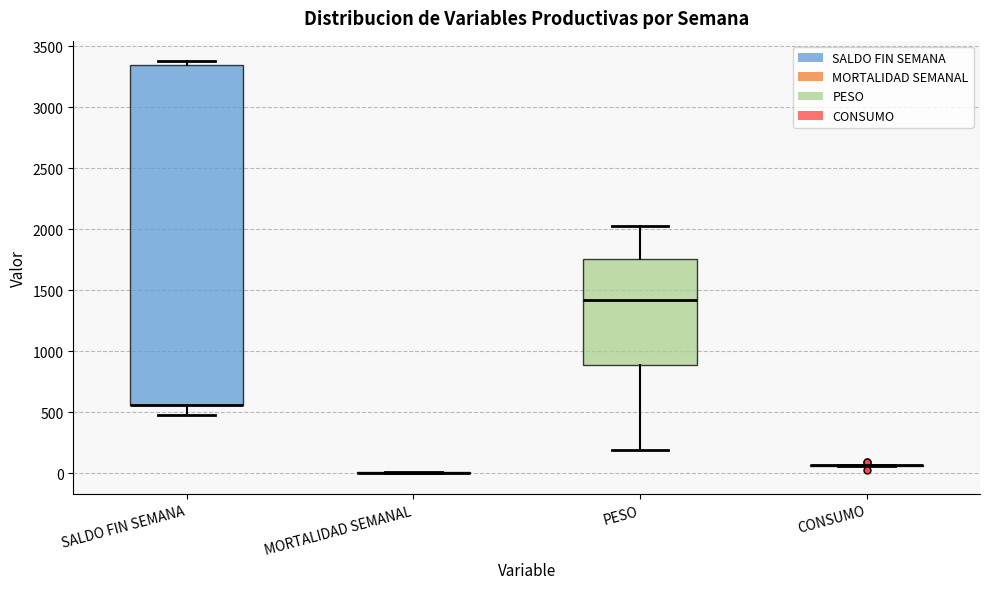

Where is the lower edge of the box for SALDO FIN SEMANA on the y-axis? The values are not printed on the chart, so give them approximately, as read against the axis.

550